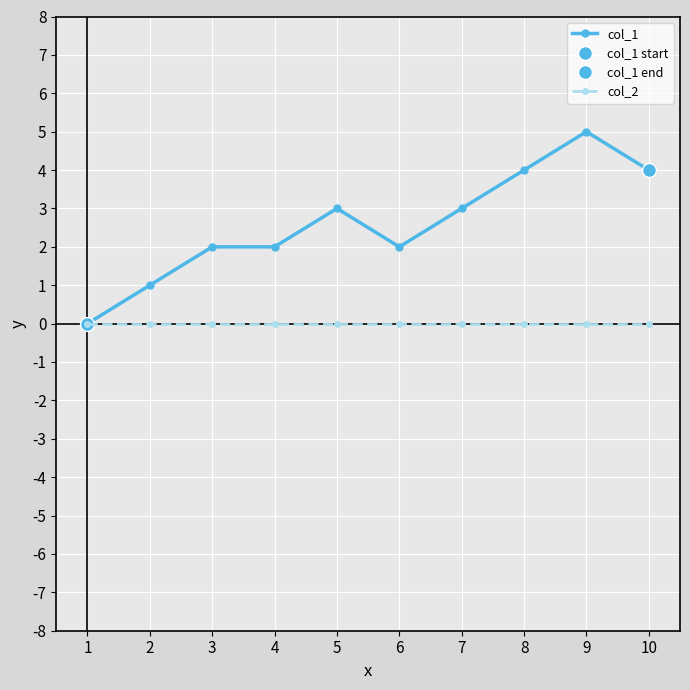

Between 2 and 4, which series saw the biggest shift?

col_1